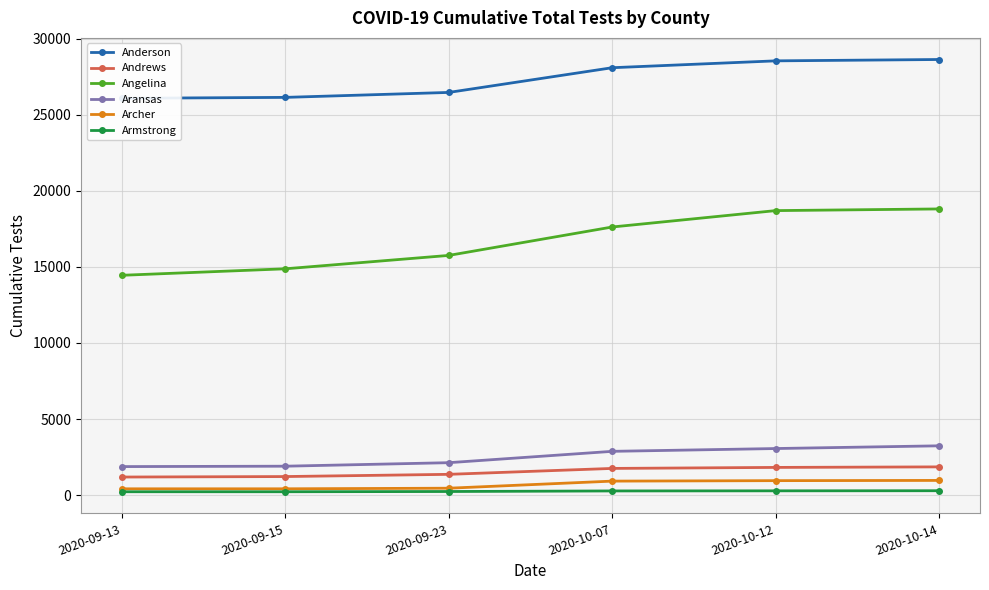

What is the value of the Anderson point at the 5th from the left?

28552